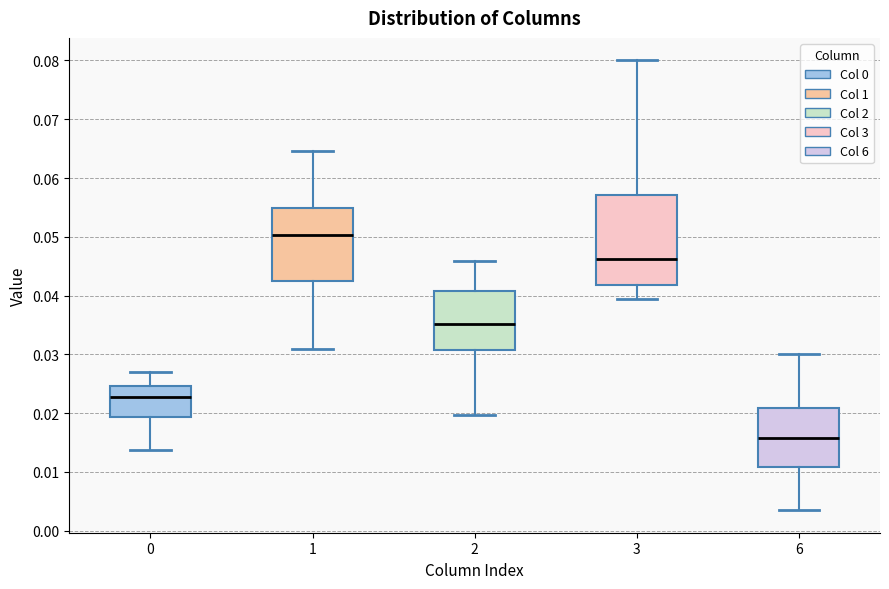

Which box has the highest median line?

1